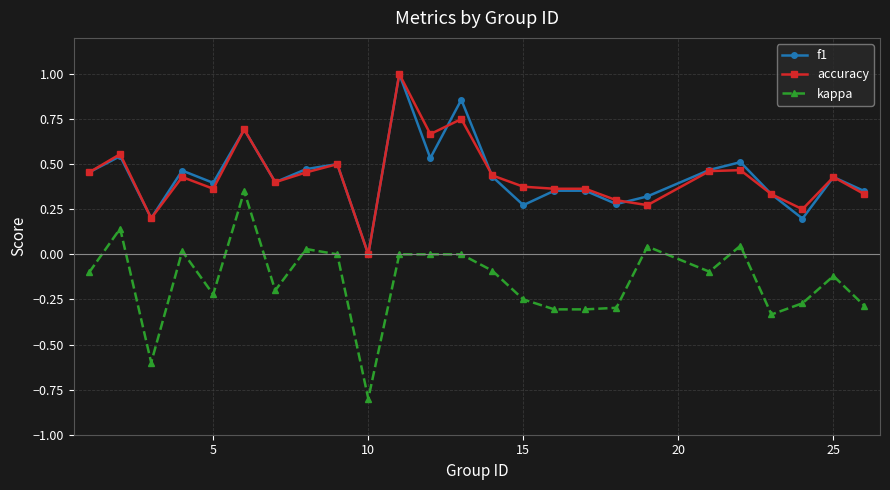

Which series has the widest spread of values?

kappa